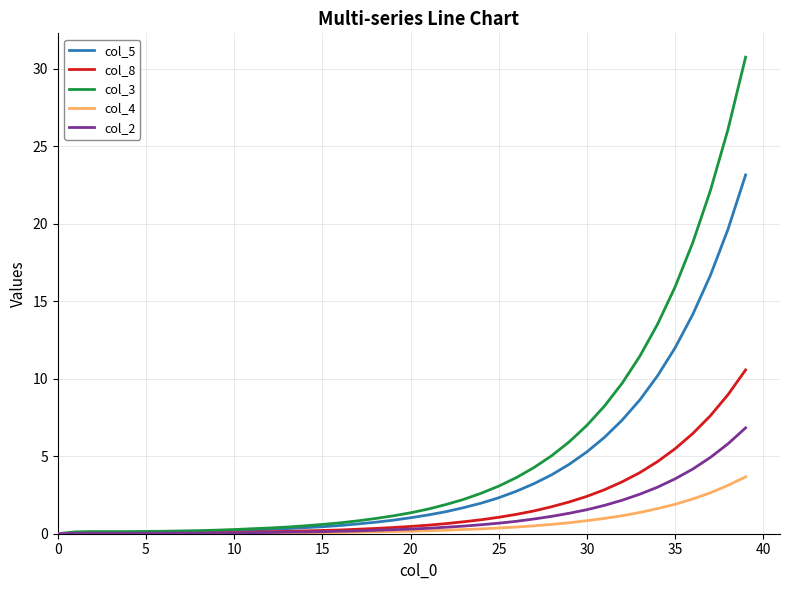

What is the highest value of the col_3 series?

30.8